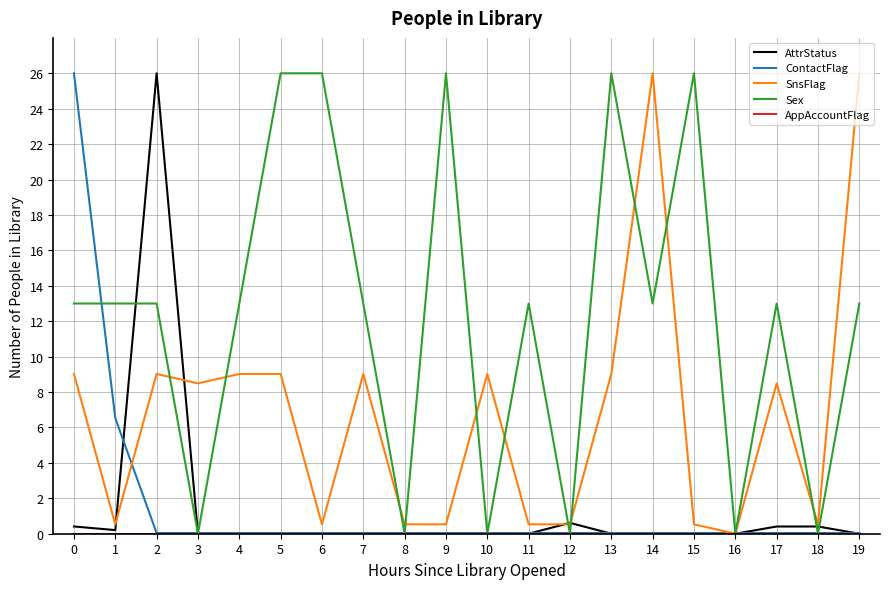

Where do SnsFlag and Sex first cross each other?

2 and 3